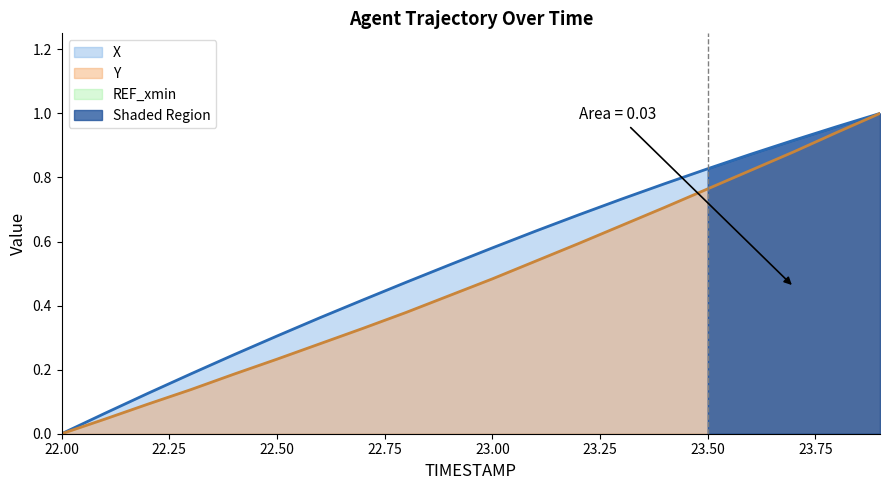

What is the spread (max minus min) of values at 22.6?

0.1